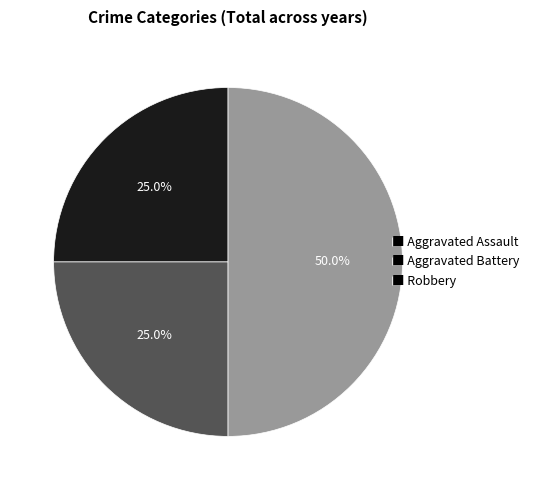

What is the total percentage of ■ Aggravated Assault and ■ Aggravated Battery?

50.0%